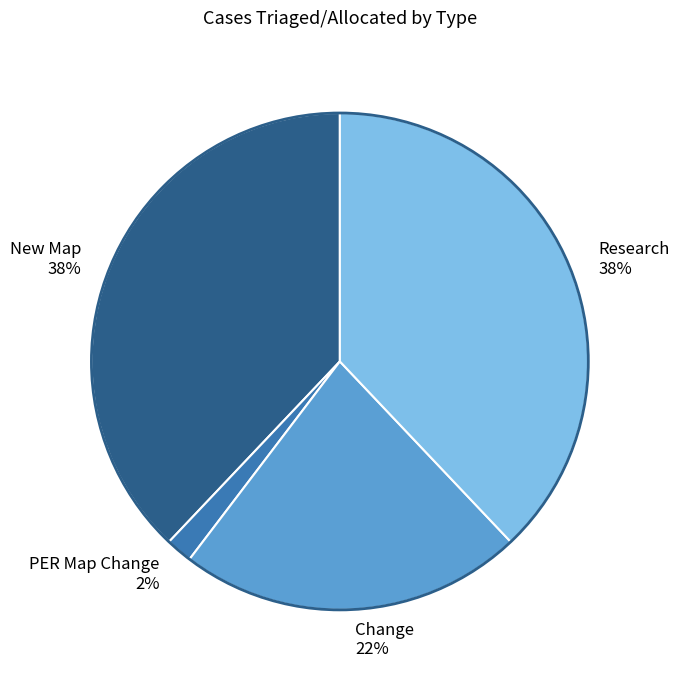

Does Research represent more than half of the total?

No